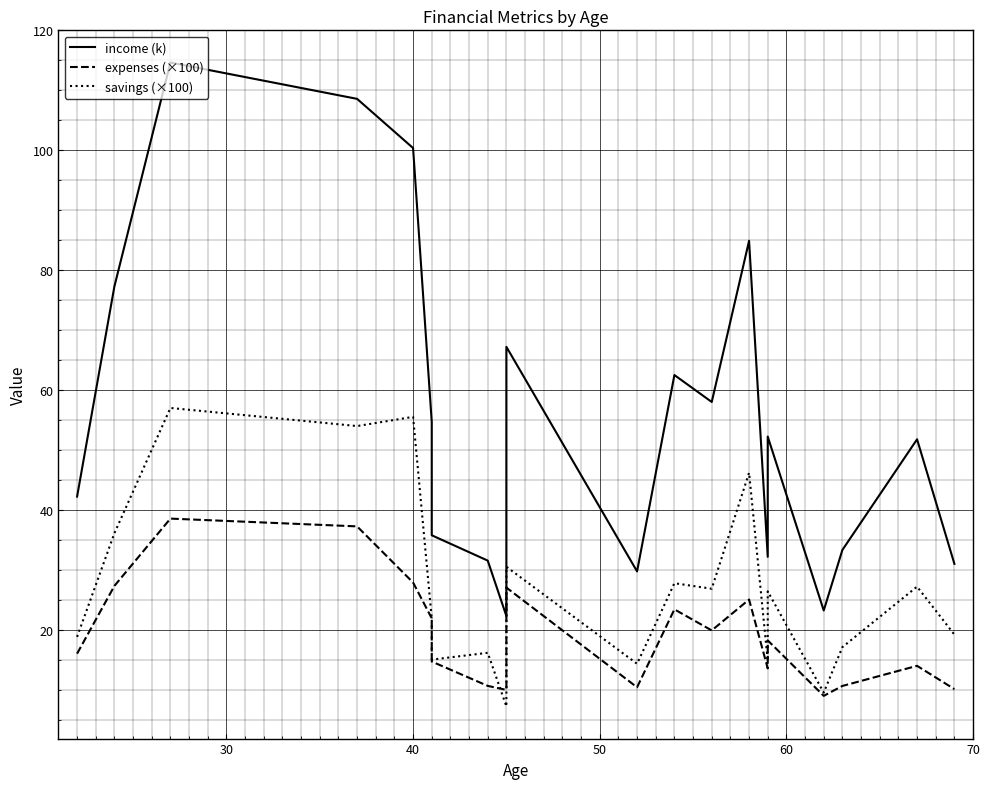

The savings (×100) series shows 24.5 at 40. True or false?

False